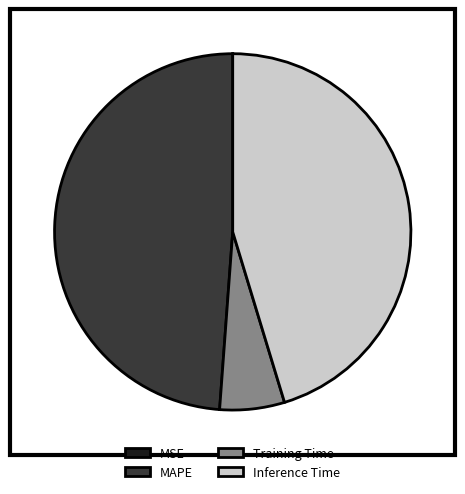

Which slice is the largest?

MAPE